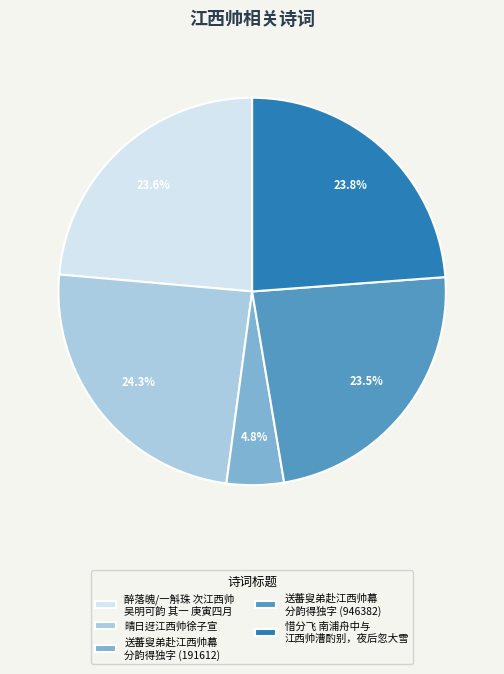

How many segments does this pie chart have?

5